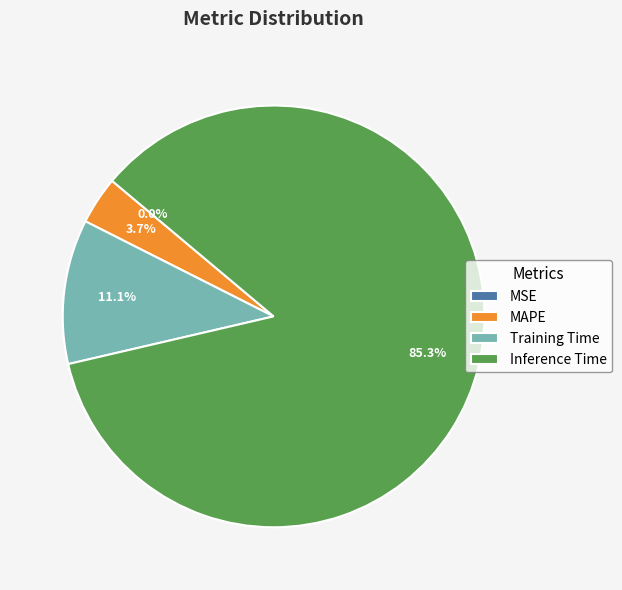

Does any single category account for the majority?

Yes